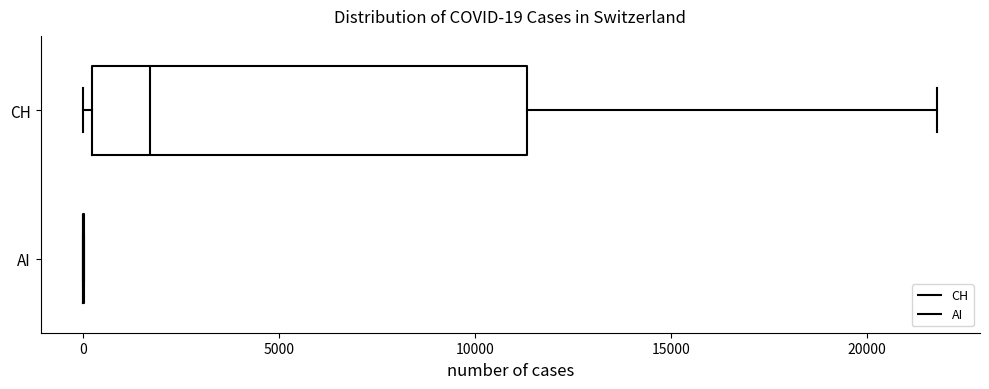

Comparing the boxes themselves (not the whiskers), which one is the widest?

CH